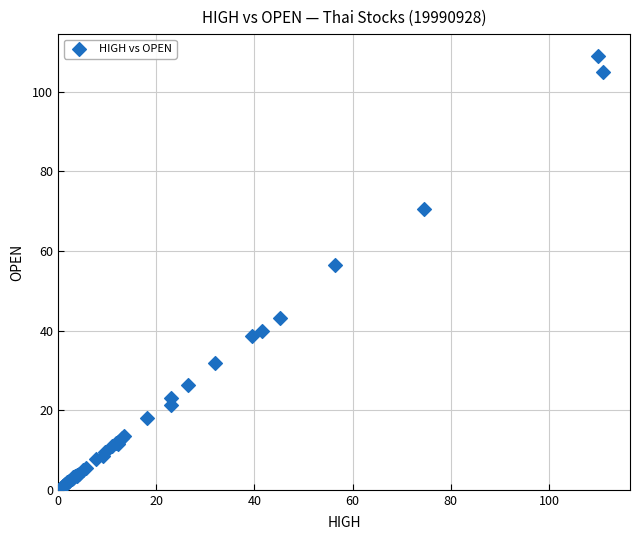

What Y value in the scatter plot is closest to 54?

56.4